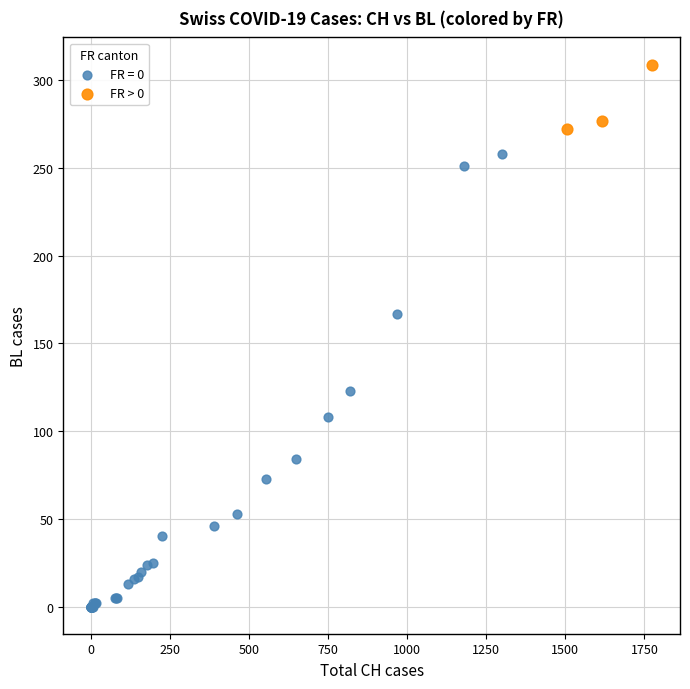

Which series has the widest spread of Y values?

FR = 0